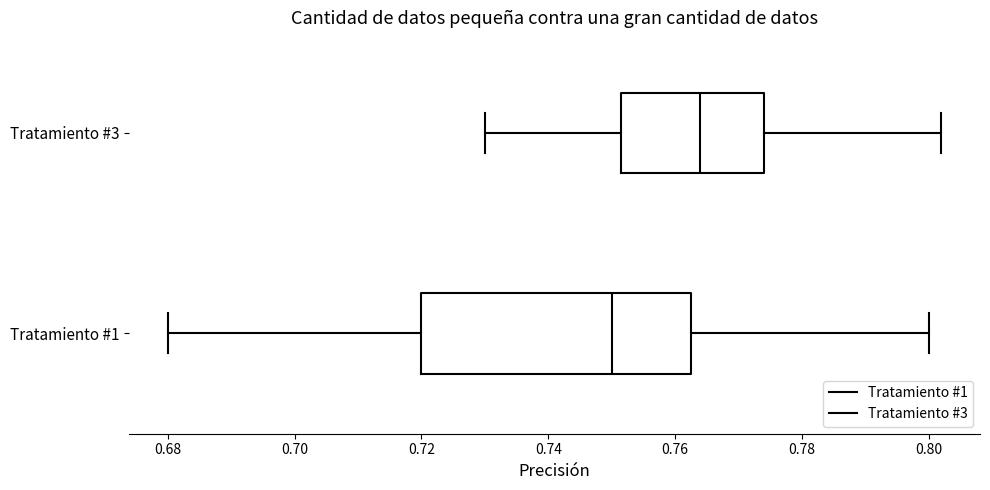

Which box is the widest, from its left edge to its right edge?

Tratamiento #1